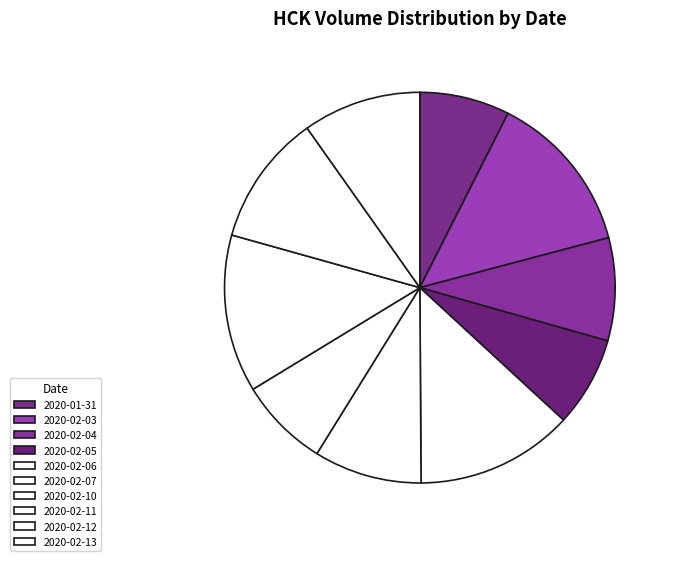

Is there any slice that represents more than half of the pie?

No